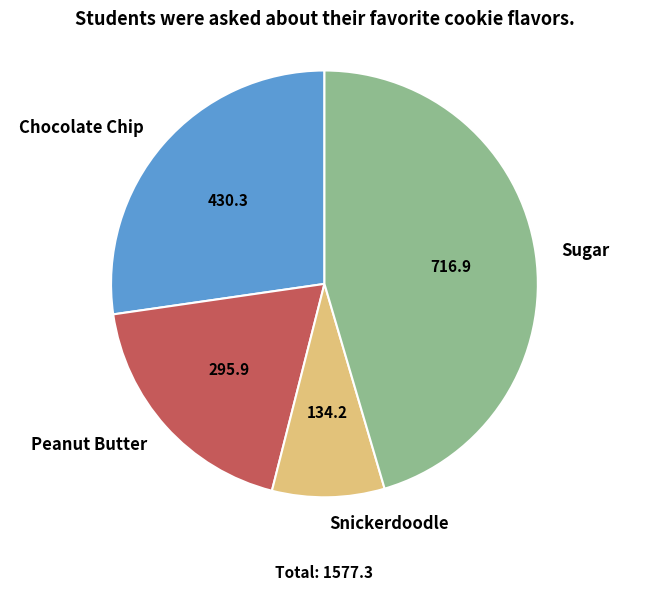

Combined, do Chocolate Chip and Peanut Butter account for over 50%?

No